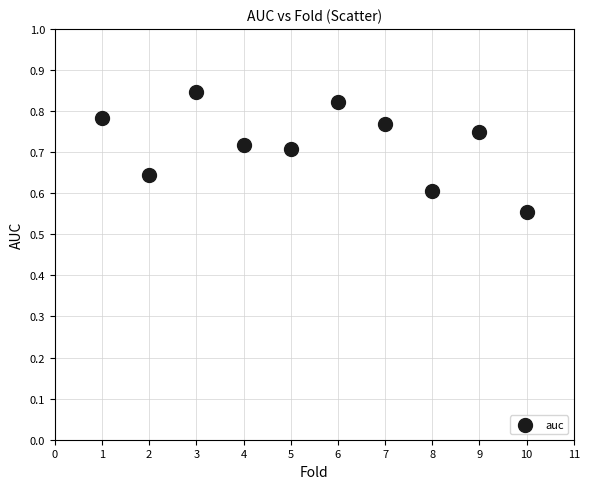

What is the average X value?

5.5